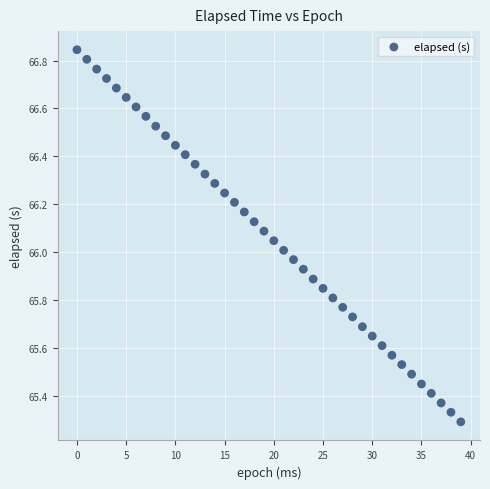

What is the range of Y values (max minus min)?

1.6